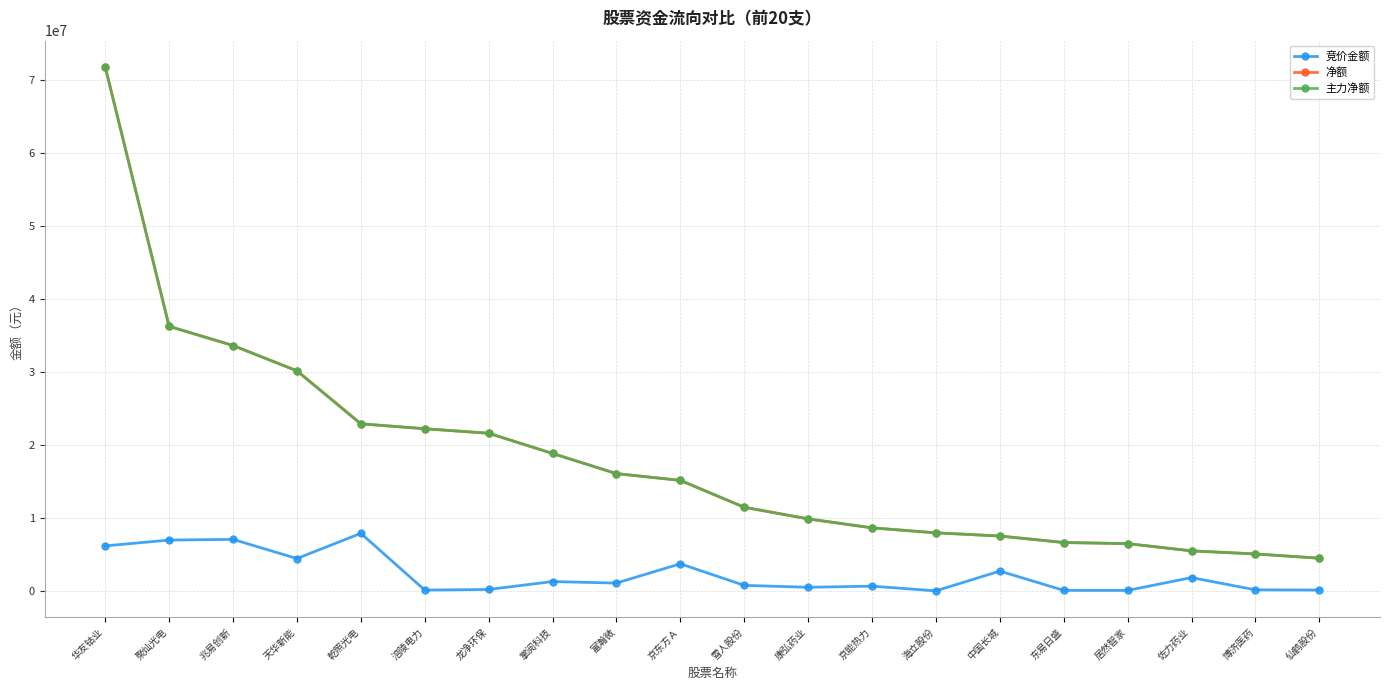

What is the difference between the maximum and second lowest values in the 主力净额 series?

66705569